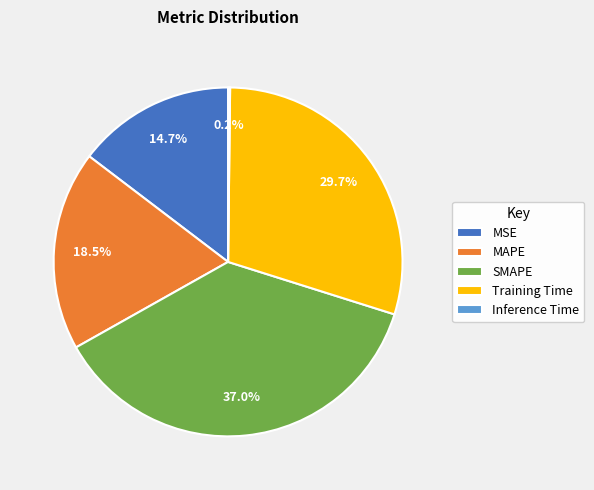

Is the sum of SMAPE and MAPE greater than half?

Yes